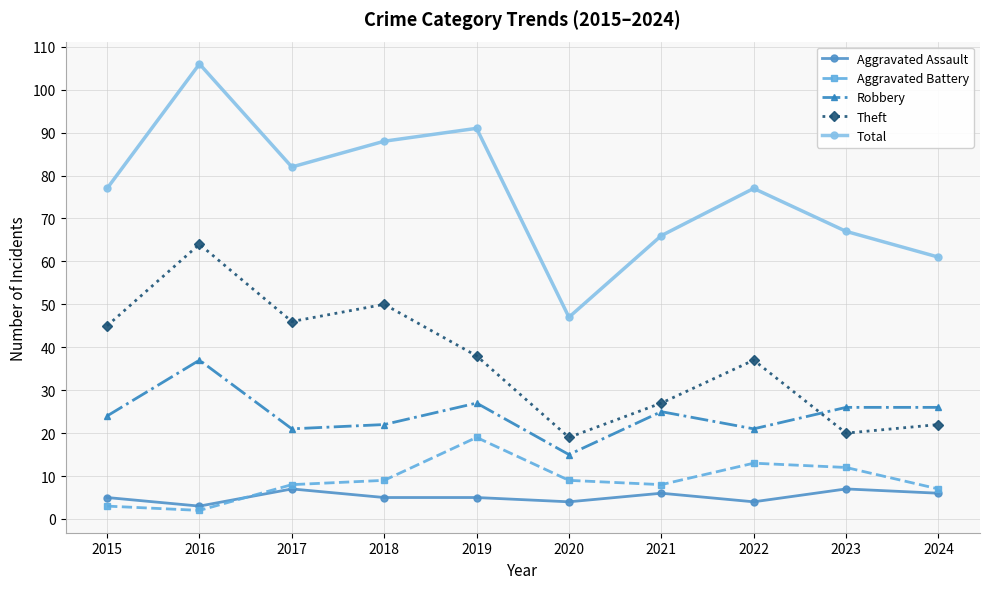

True or false: Theft and Total cross at least once.

False